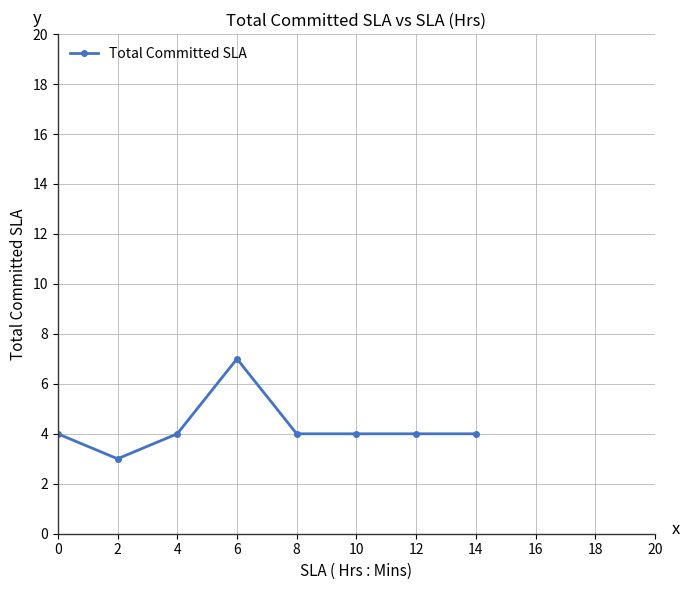

Reading right to left, extract all data points from this chart.

14=4	12=4	10=4	8=4	6=7	4=4	2=3	0=4